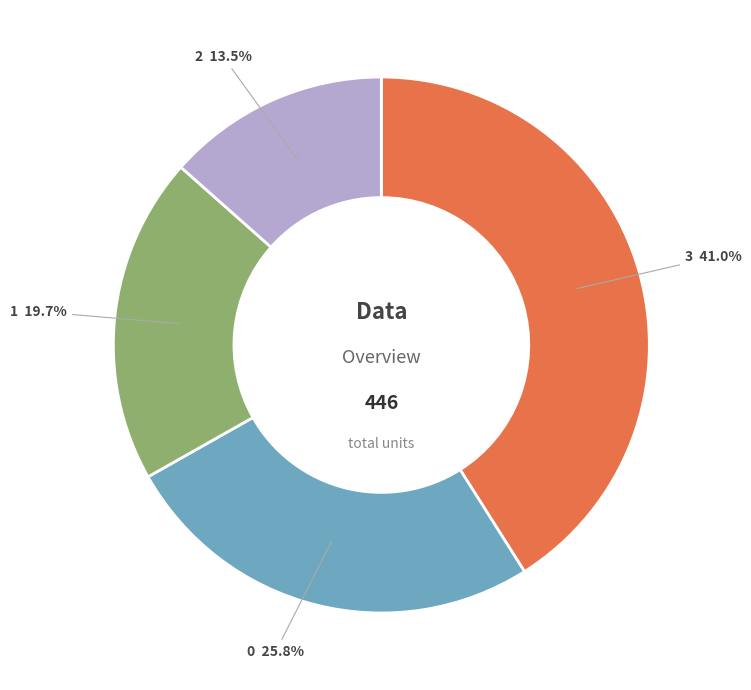

Is there a majority slice in this chart?

No